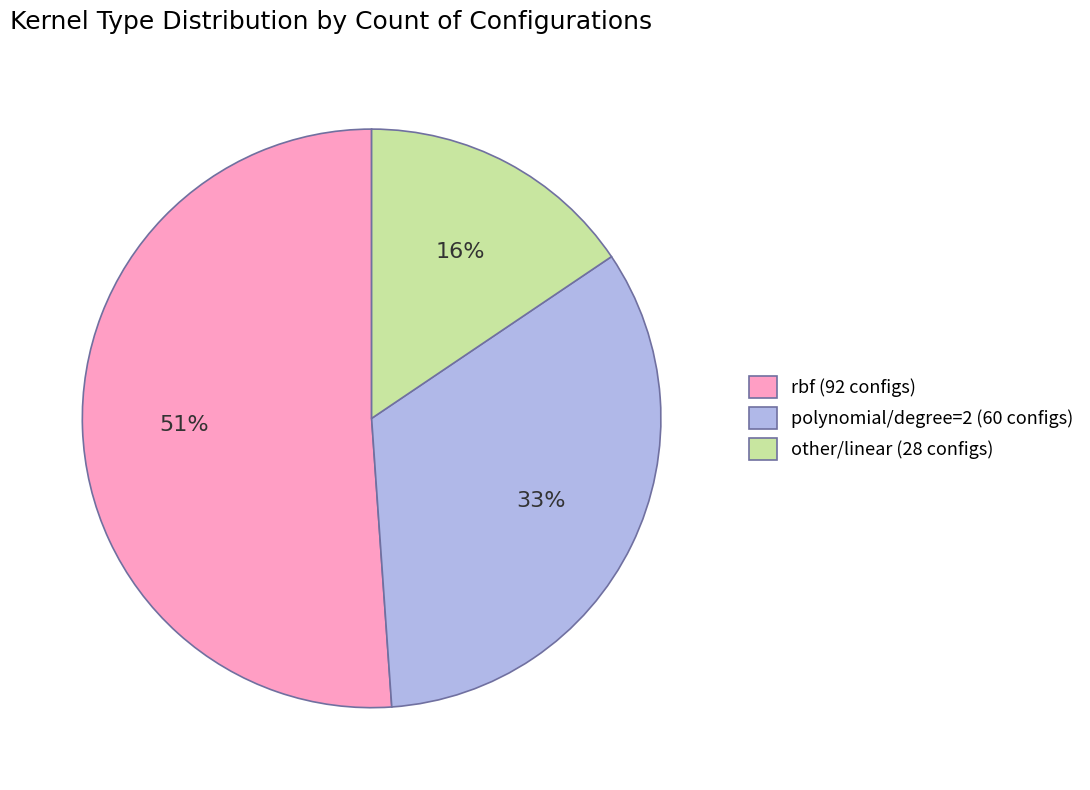

Approximately how many times larger is the value at rbf (92 configs) compared to polynomial/degree=2 (60 configs)?

1.5